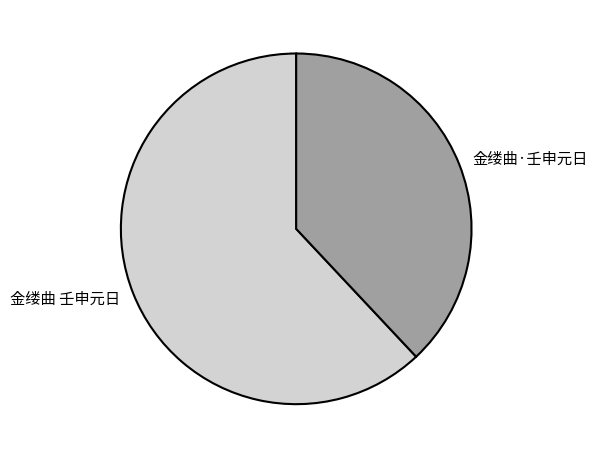

The 金缕曲 壬申元日 slice represents 62% of the pie. True or false?

True